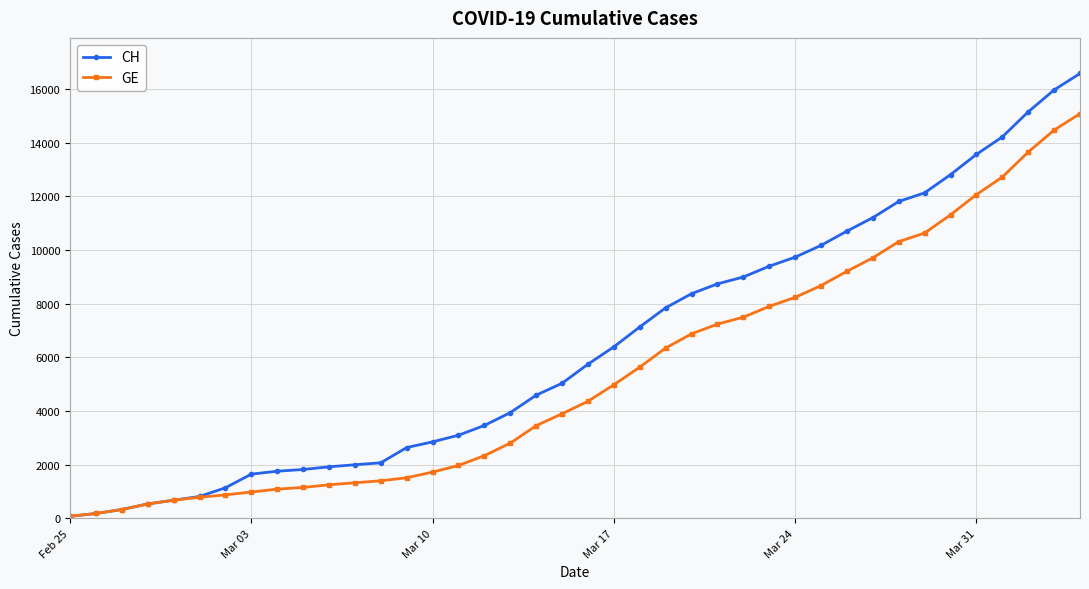

Rank the series by their average value, from highest to lowest.

CH, GE